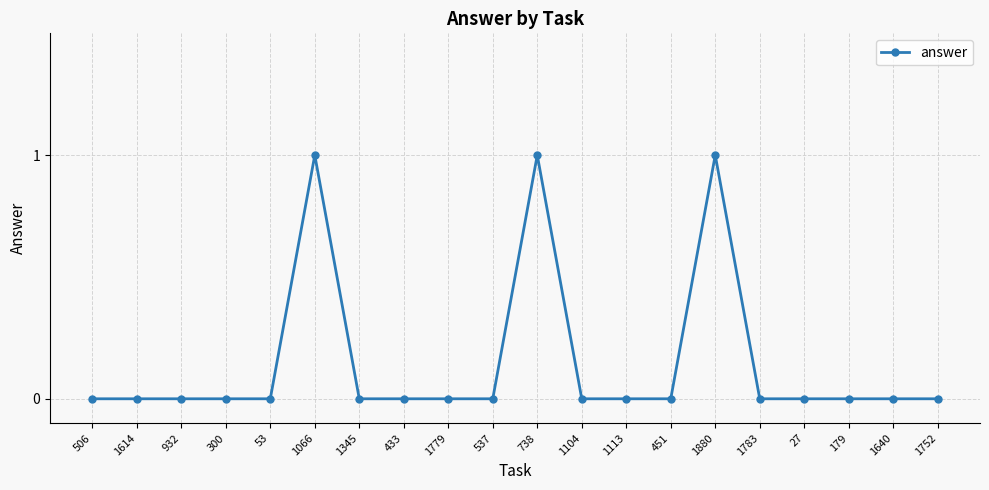

What is the label of the 17th point from the right?

300